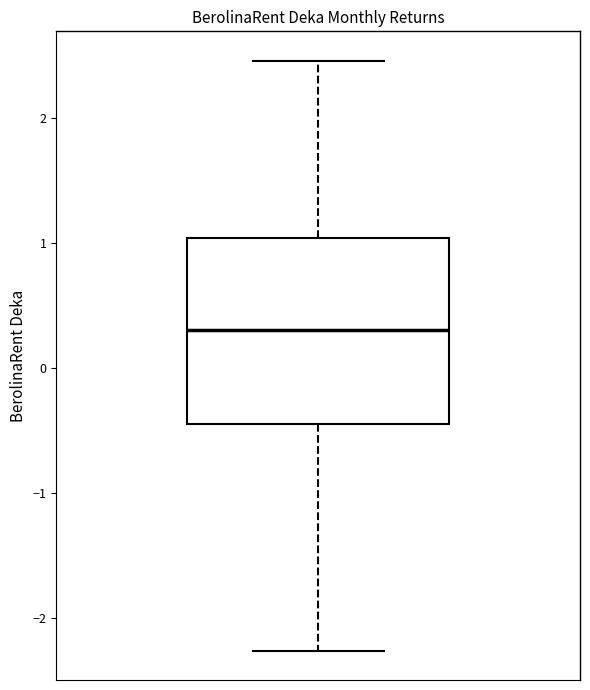

Transcribe this box plot: give where the median line is, the range the box spans, and where the two whiskers end, as read against the y-axis. The values are not printed on the chart, so give them approximately, as read against the axis.

median 0.3, box -0.5 to 1.0, whiskers -2.3 to 2.5